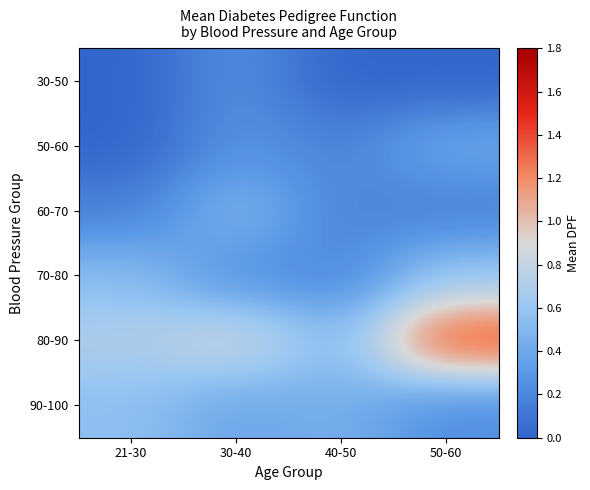

Which series has the largest range (max minus min)?

80-90